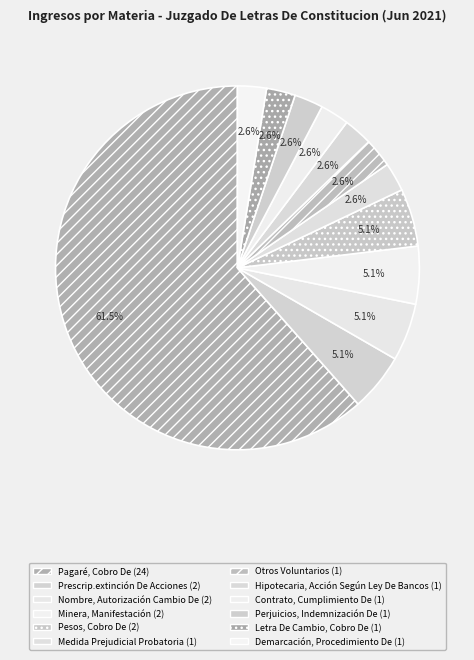

To the nearest percent, what is the difference between the largest and smallest slice percentages?

59%